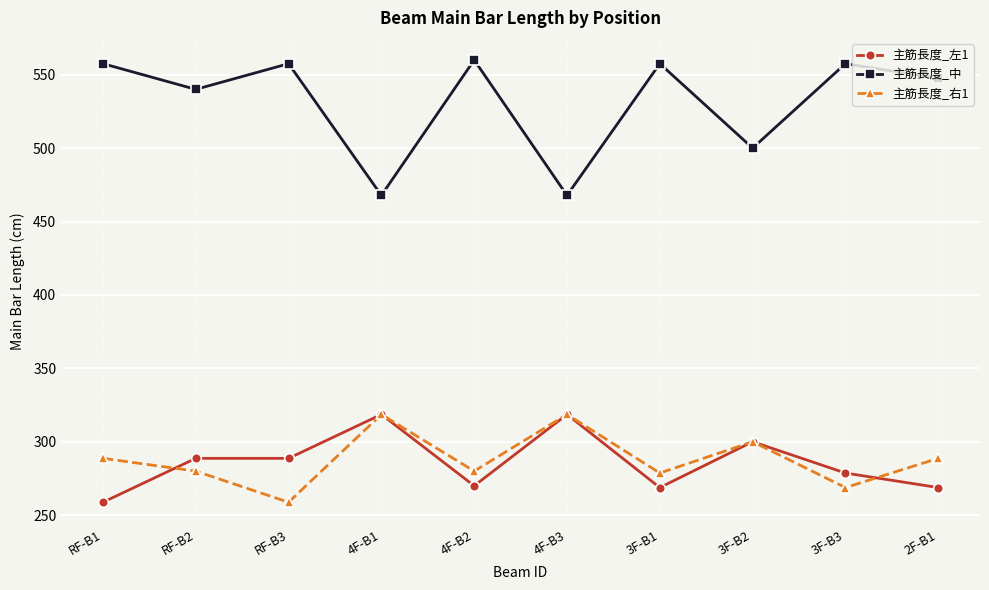

Which series ends up on top after the final intersection of 主筋長度_左1 and 主筋長度_右1?

主筋長度_右1